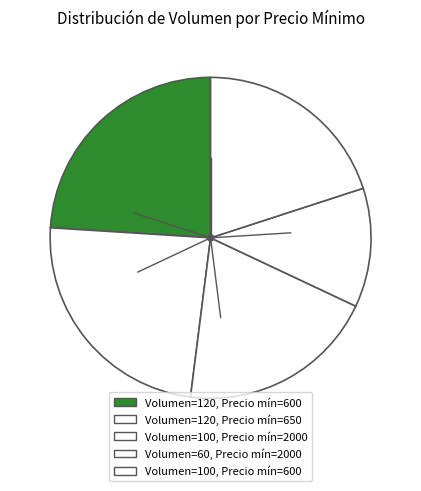

How many slices are in this pie chart?

5